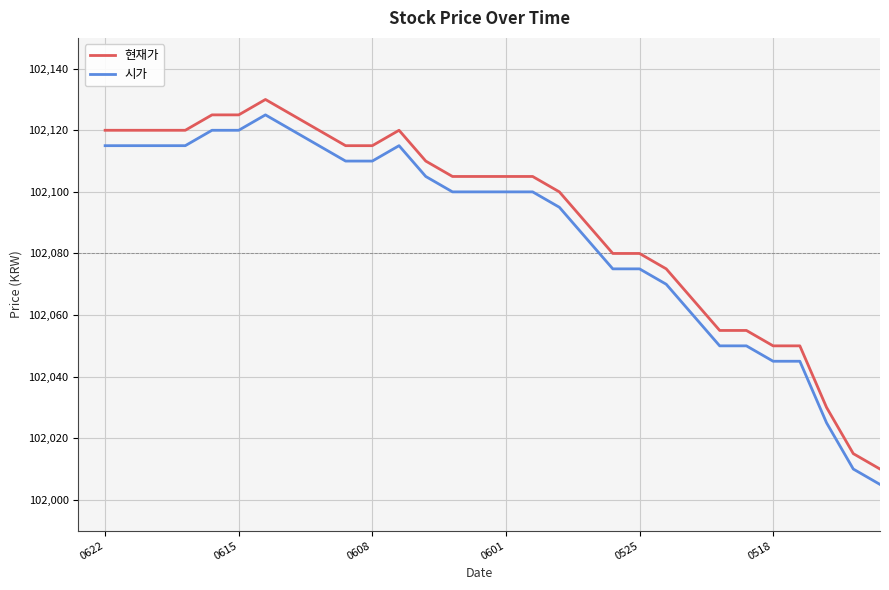

True or false: 현재가 and 시가 cross at least once.

False